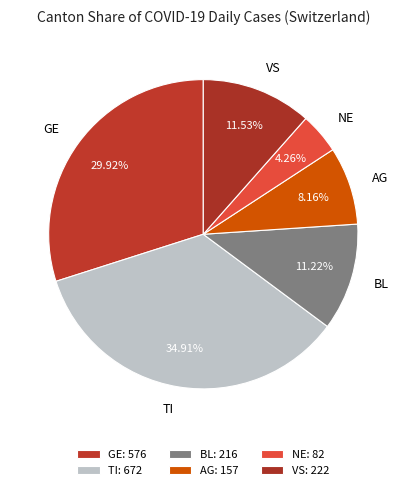

How many segments does this pie chart have?

6